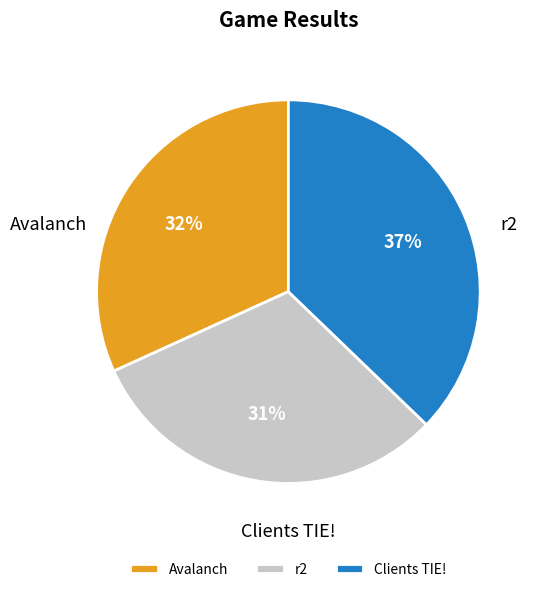

Rank the categories by value from lowest to highest.

r2, Avalanch, Clients TIE!